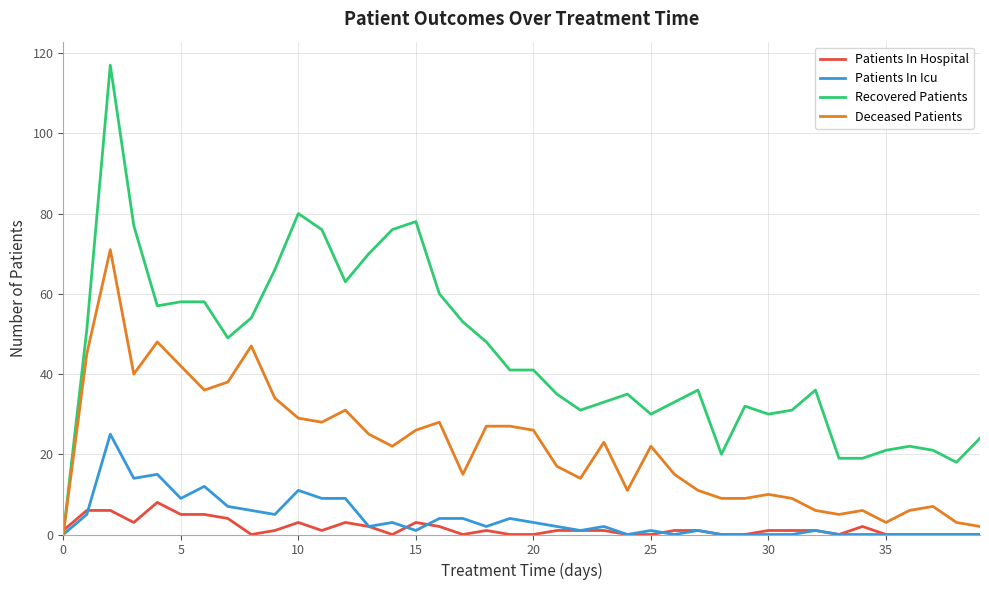

Which series has the widest spread of values?

Recovered Patients